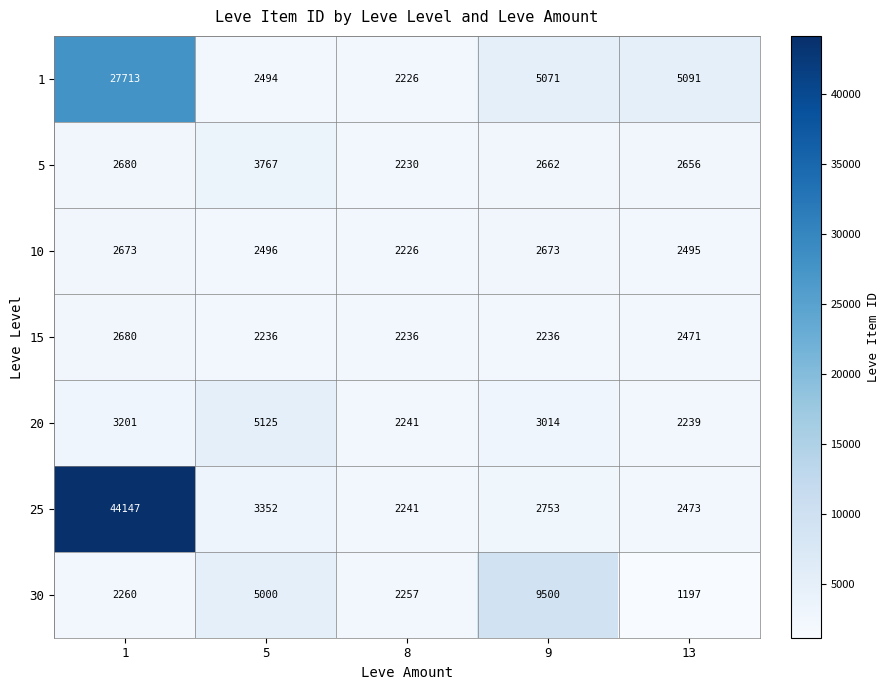

The 5 series shows 624 at 9. True or false?

False